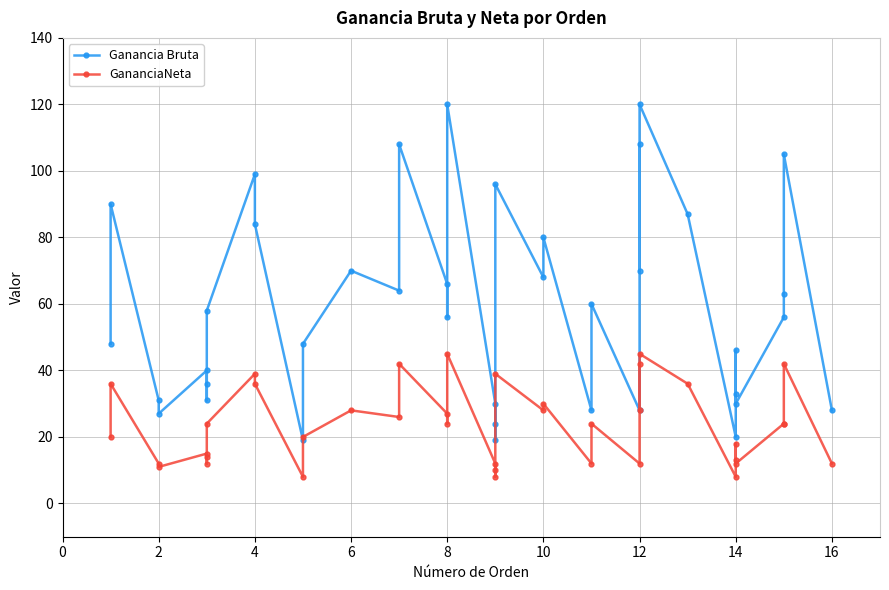

List the series in order of their peak value, highest first.

Ganancia Bruta, GananciaNeta